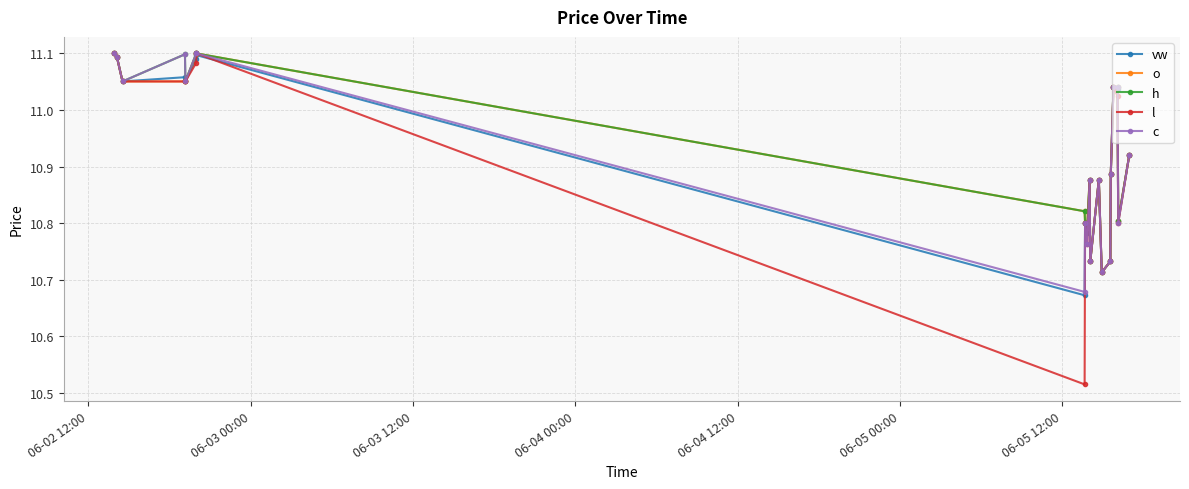

Does the chart display data point markers on the line(s)?

Yes